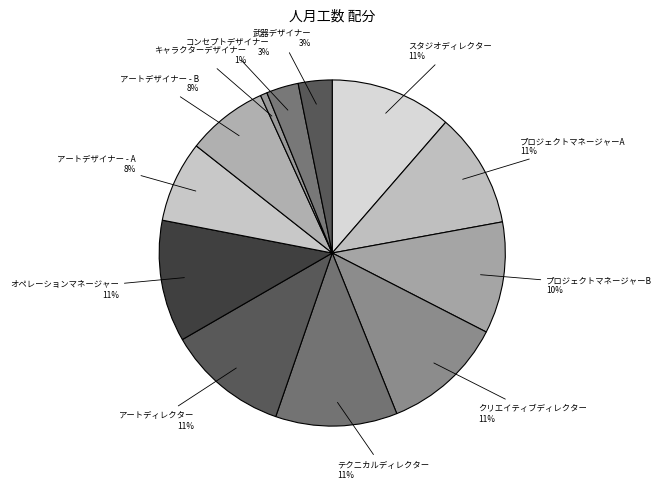

To the nearest percent, what is the average slice percentage?

8%